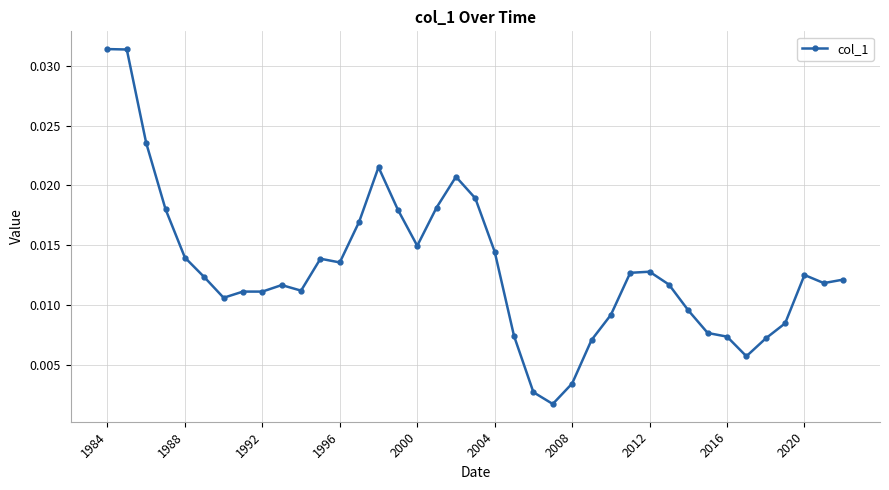

True or false: there are more than 1 points higher than both neighbors.

True